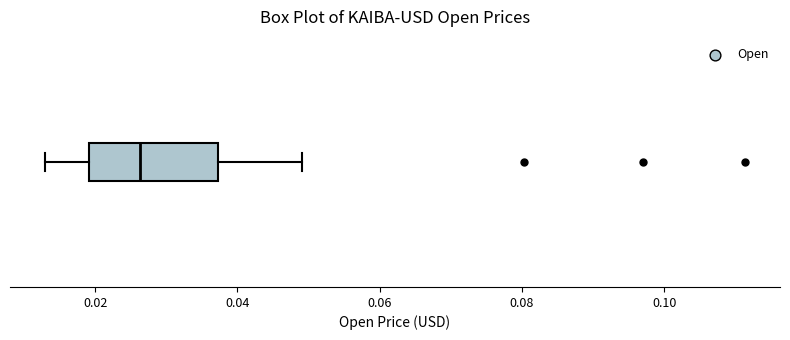

Transcribe this box plot: give where the median line is, the range the box spans, and where the two whiskers end, as read against the x-axis. The values are not printed on the chart, so give them approximately, as read against the axis.

median 0.026, box 0.020 to 0.038, whiskers 0.012 to 0.050